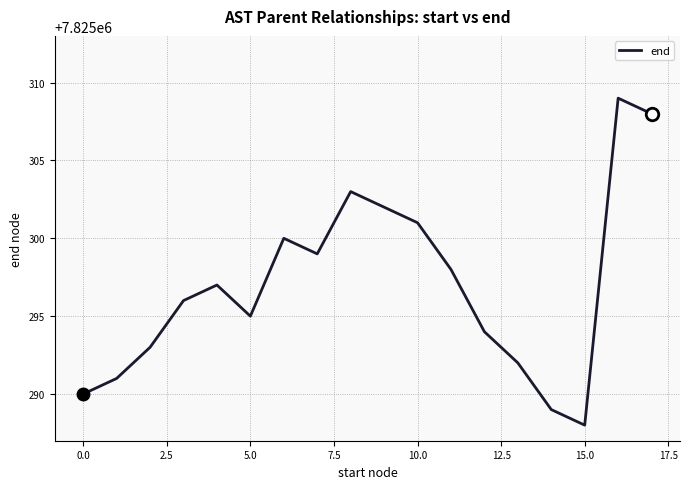

What is the greatest value displayed?

7825309